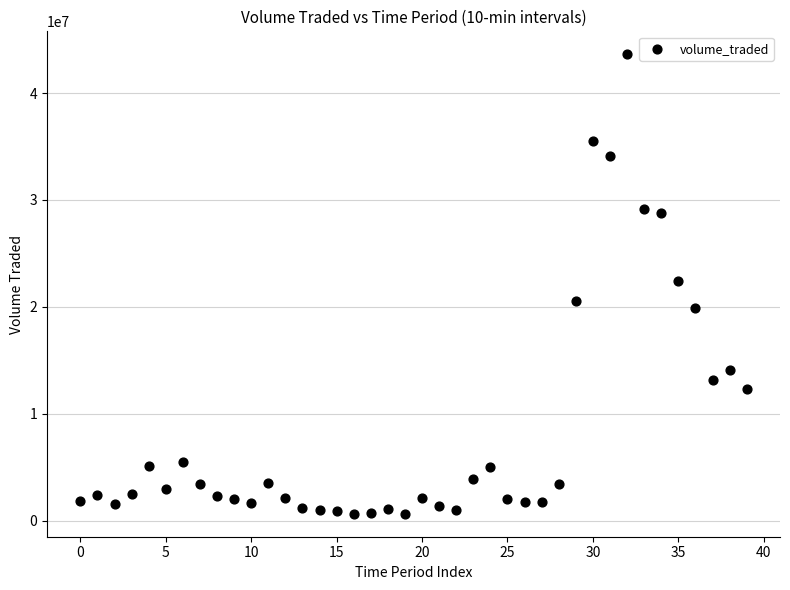

What is the range of Y values (max minus min)?

42971329.6